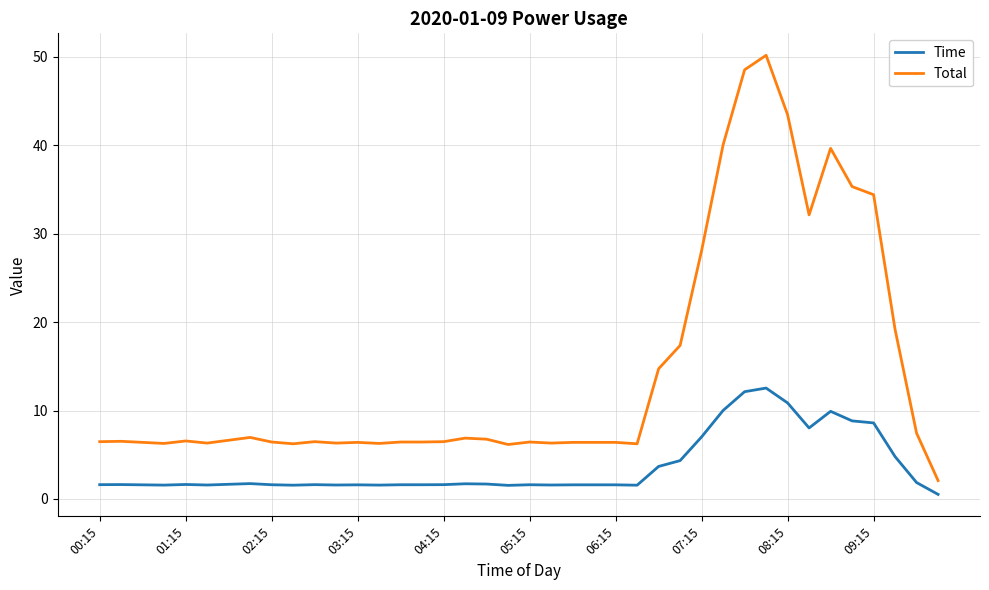

List the series in order of their peak value, highest first.

Total, Time